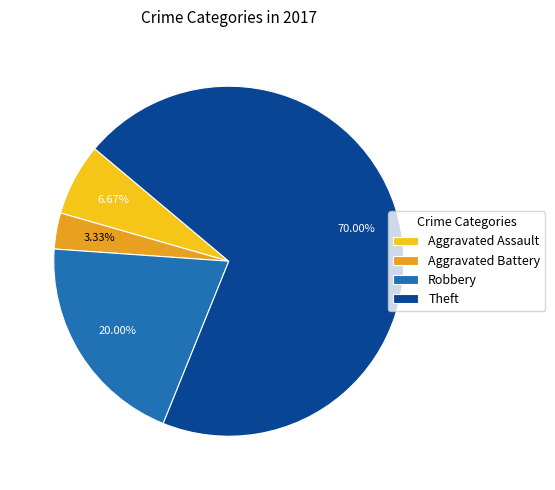

What percentage is the Aggravated Battery slice, to the nearest percent?

3%